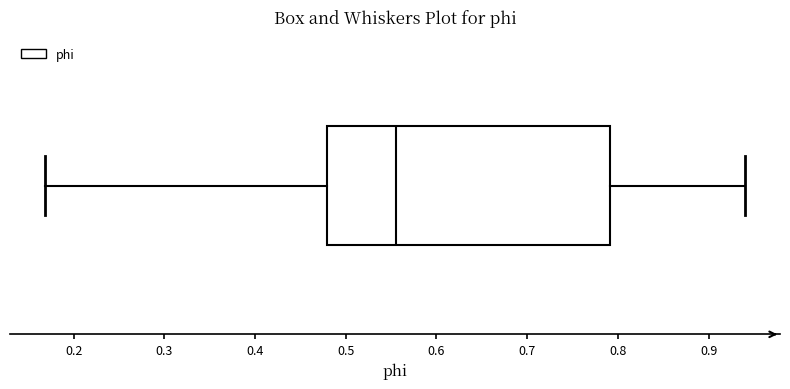

Transcribe this box plot: give where the median line is, the range the box spans, and where the two whiskers end, as read against the x-axis. The values are not printed on the chart, so give them approximately, as read against the axis.

median 0.56, box 0.48 to 0.79, whiskers 0.17 to 0.94